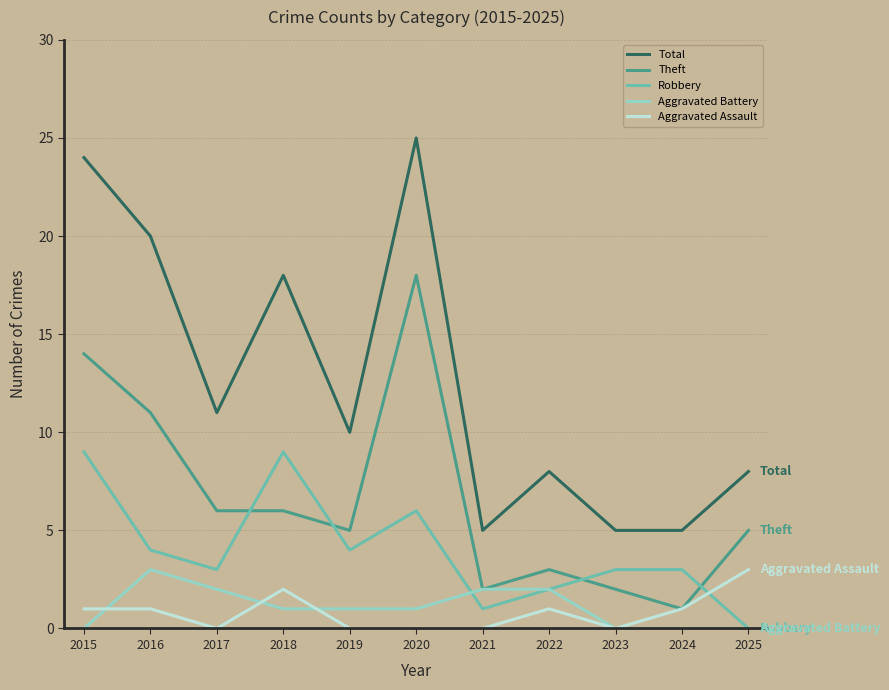

What is the difference between the Aggravated Battery values at 2020 and 2025?

1